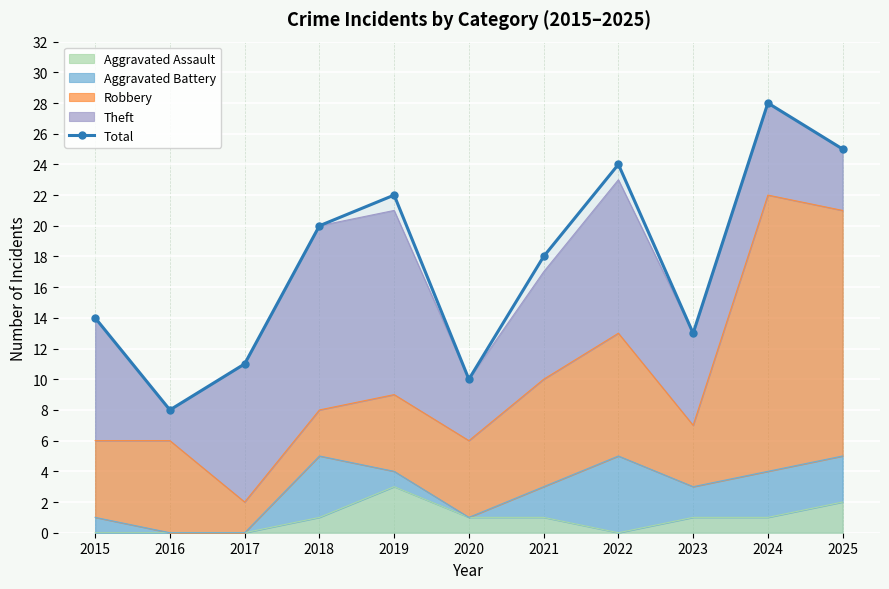

What value does the data have at 2020, to the nearest 5?

10